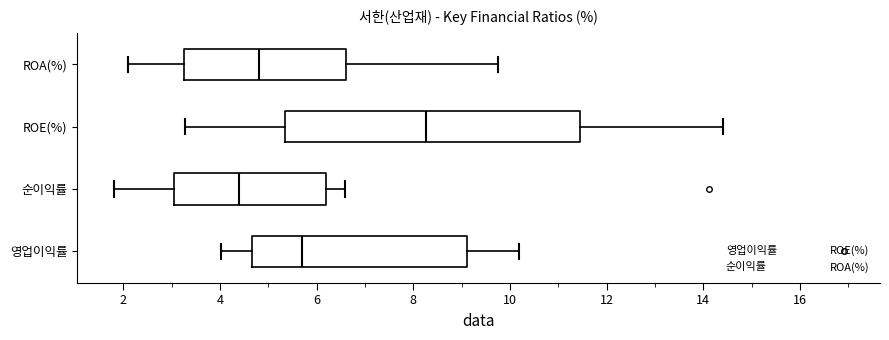

Where is the right edge of the box for ROE(%) on the x-axis? The values are not printed on the chart, so give them approximately, as read against the axis.

11.4